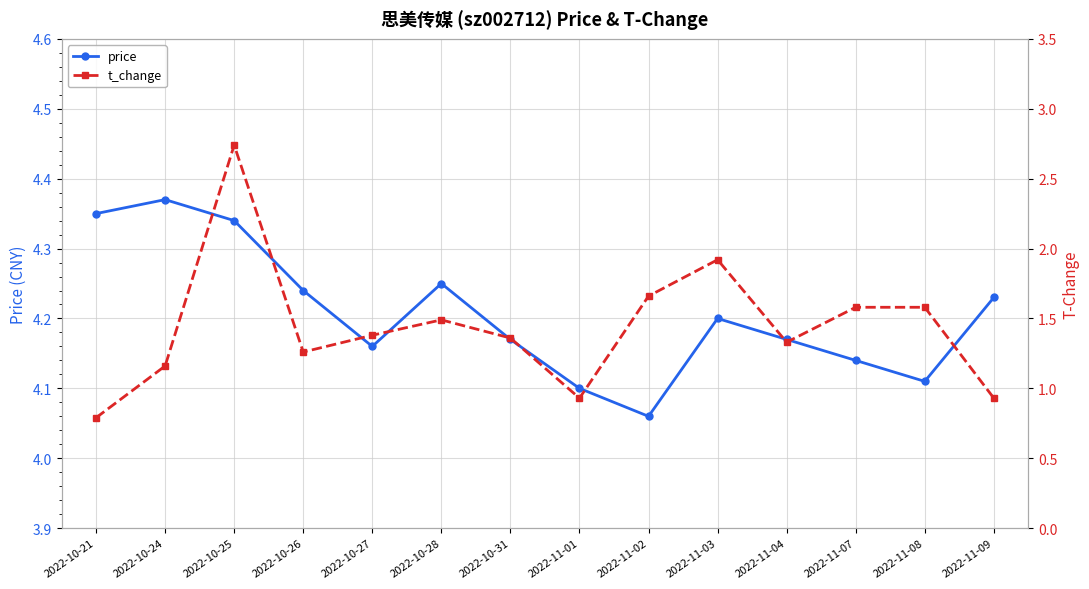

Does the chart display data point markers on the line(s)?

Yes